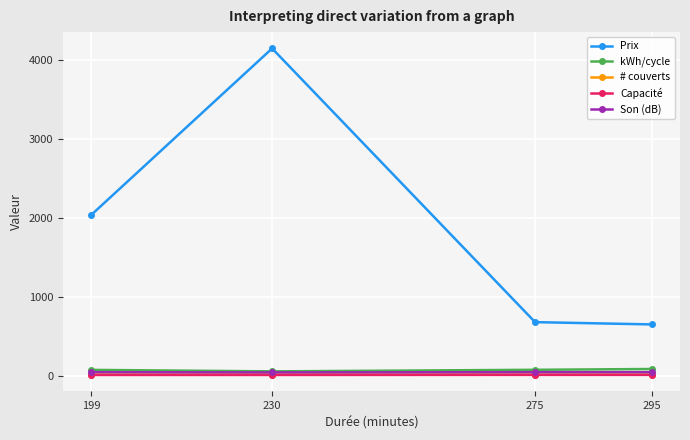

Is the value of Prix at 295 greater than the value of Capacité at 275?

Yes